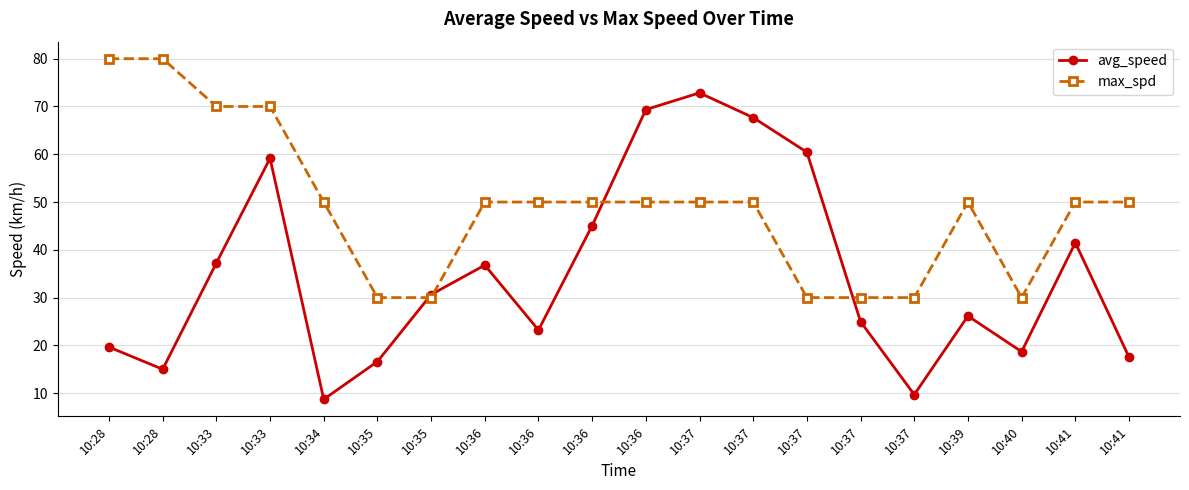

Rank the series by their average value, from lowest to highest.

avg_speed, max_spd